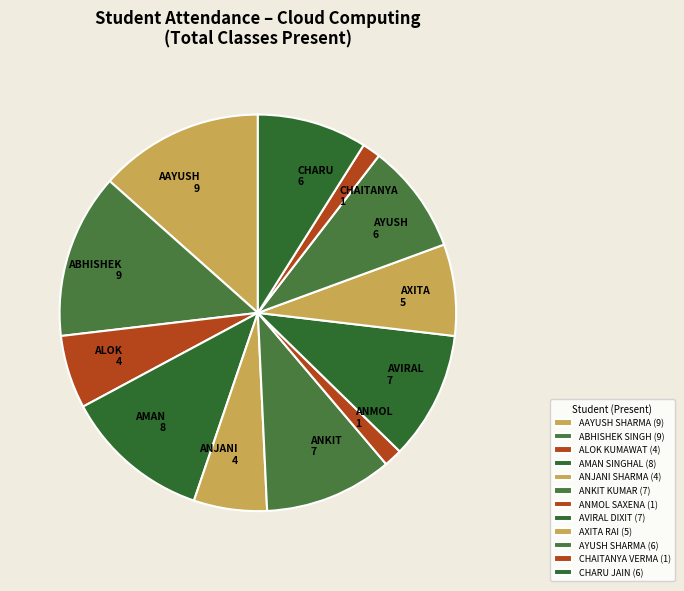

How many slices are in this pie chart?

12